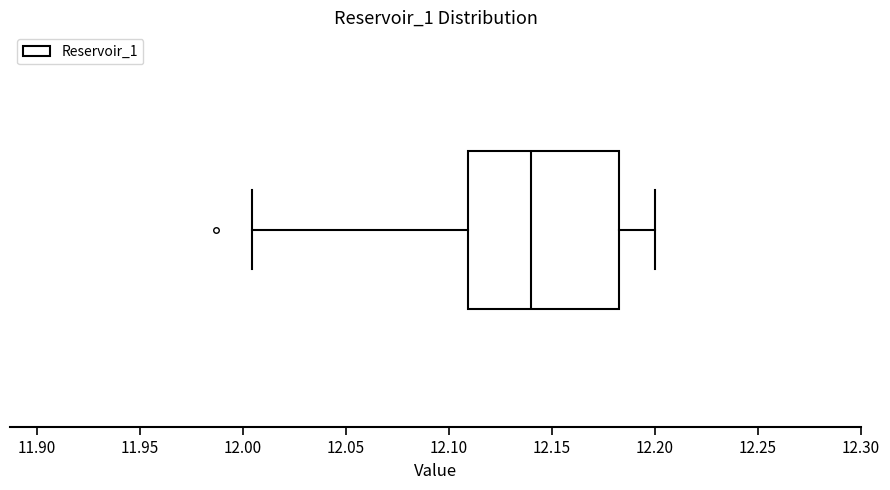

Where is the left edge of the box on the x-axis? The values are not printed on the chart, so give them approximately, as read against the axis.

12.110